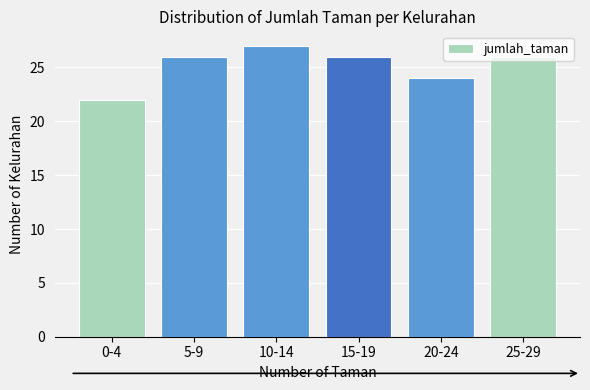

What position from the right is 0-4?

6